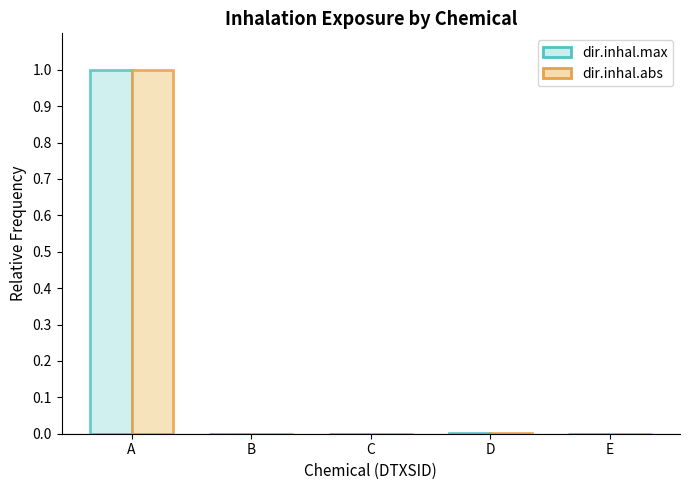

At which category is the sum across all series the highest?

A